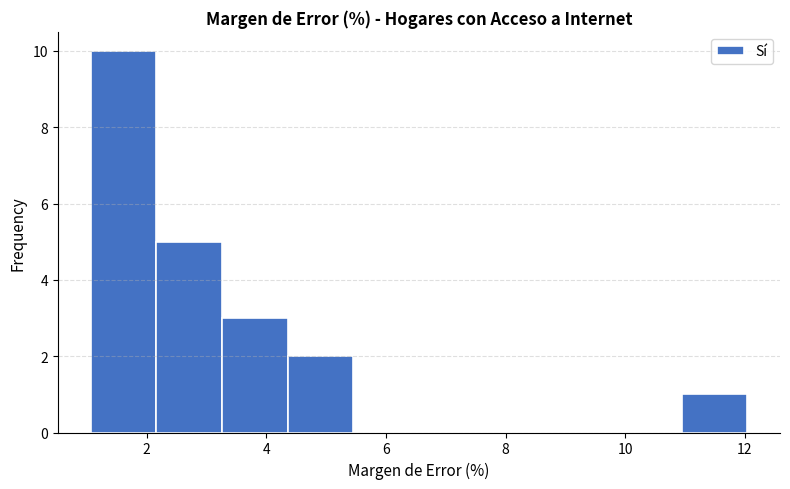

Reading left to right, list every bar in this chart as the range it spans on the x-axis followed by its height. Neither the bar edges nor the heights are printed on the chart, so give them approximately, as read against the axes.

1.0 to 2.2: 10
2.2 to 3.2: 5
3.2 to 4.4: 3
4.4 to 5.4: 2
5.4 to 6.6: 0
6.6 to 7.6: 0
7.6 to 8.8: 0
8.8 to 9.8: 0
9.8 to 11.0: 0
11.0 to 12.0: 1